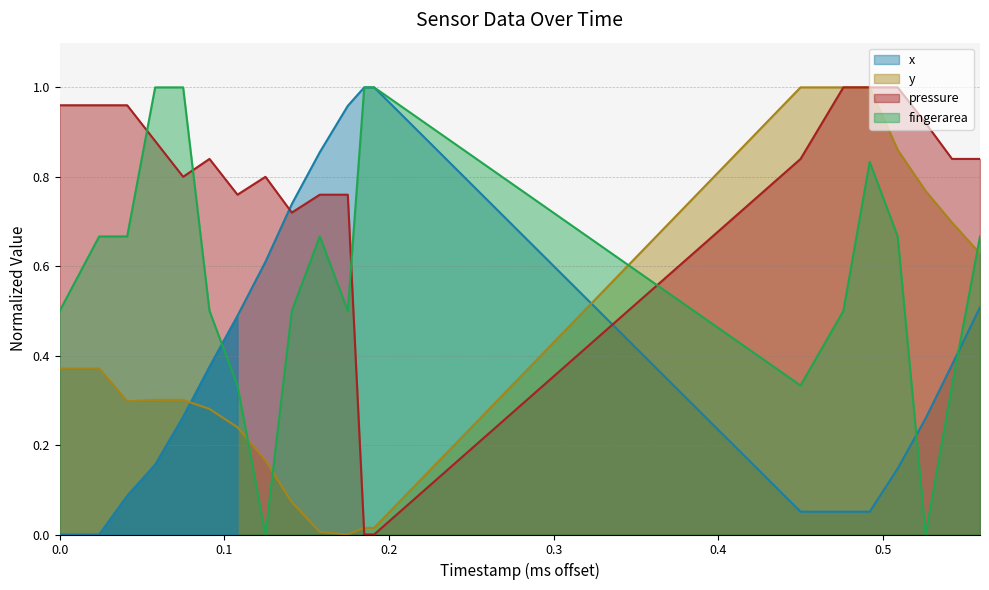

Does the chart have visible grid lines?

Yes